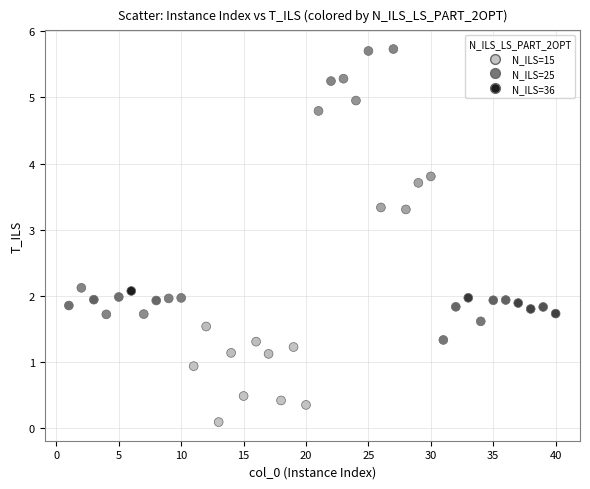

What is the range of Y values (max minus min)?

5.6